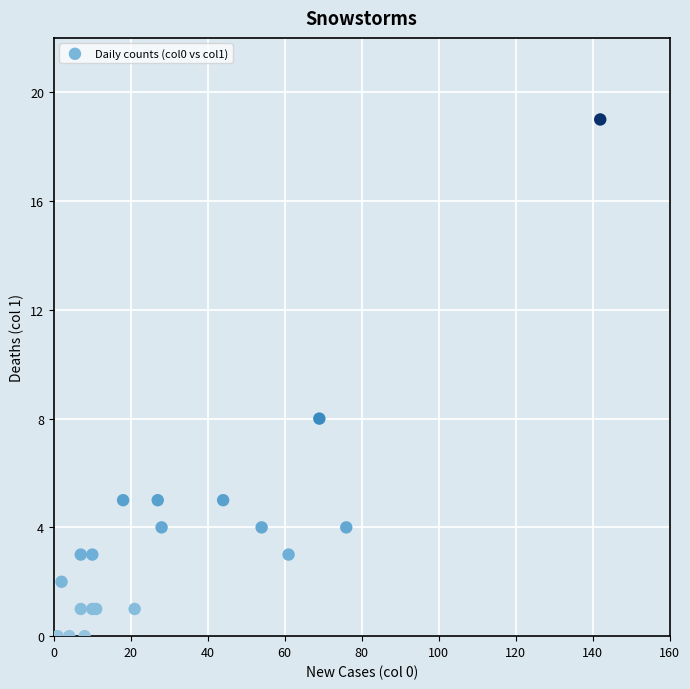

What Y value in the scatter plot is closest to 9?

8